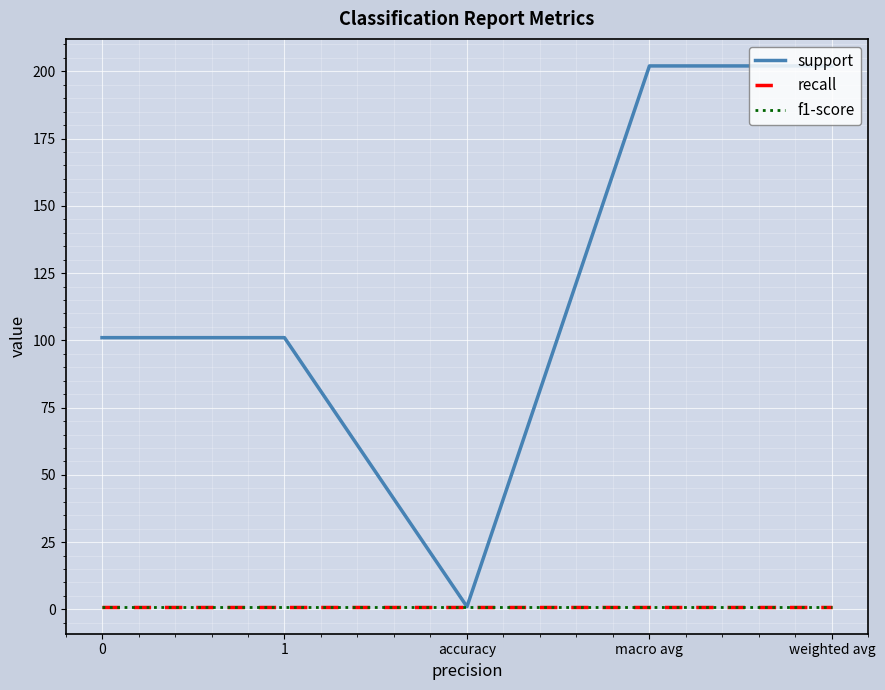

Is this an area chart (filled region under the line)?

No